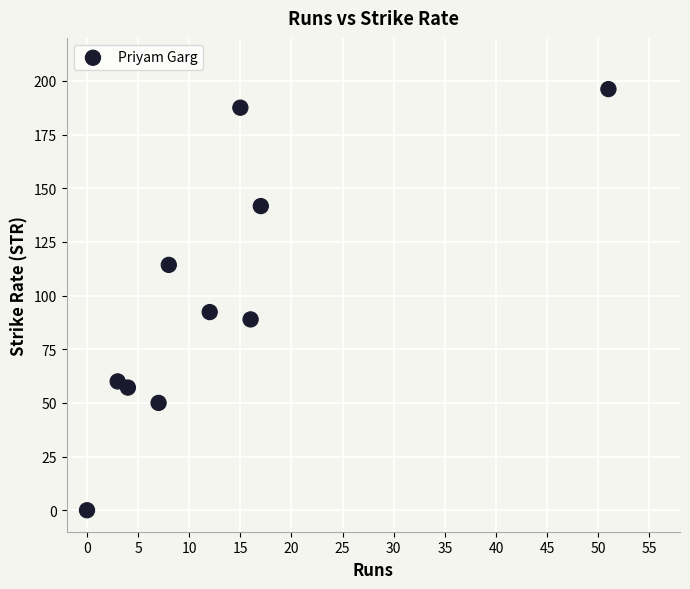

What Y value in the scatter plot is closest to 98?

92.3